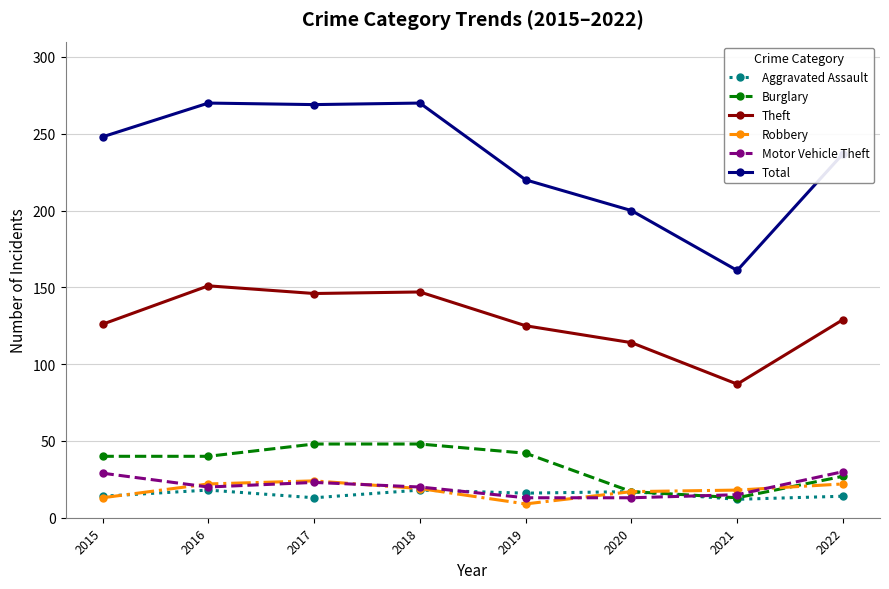

What is the total value across all series at 2021?

306